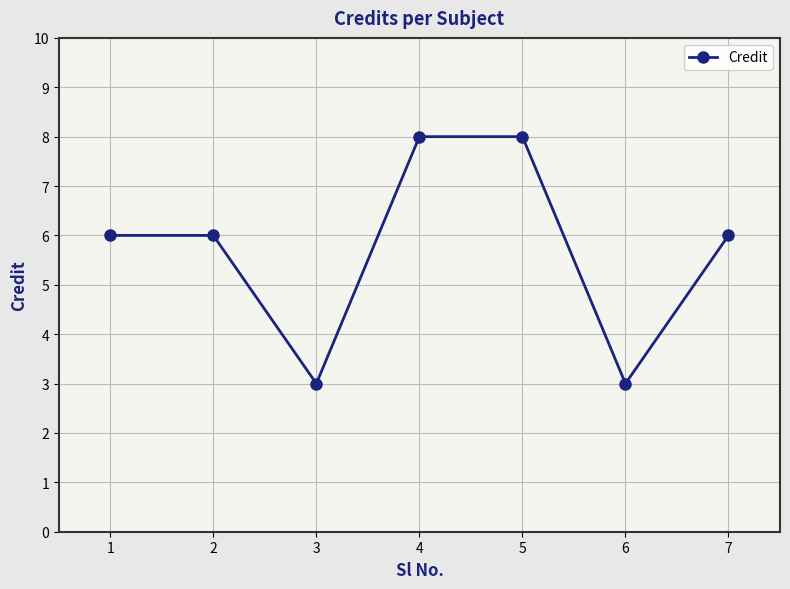

Reading left to right, transcribe all the data shown in this chart.

6	6	3	8	8	3	6